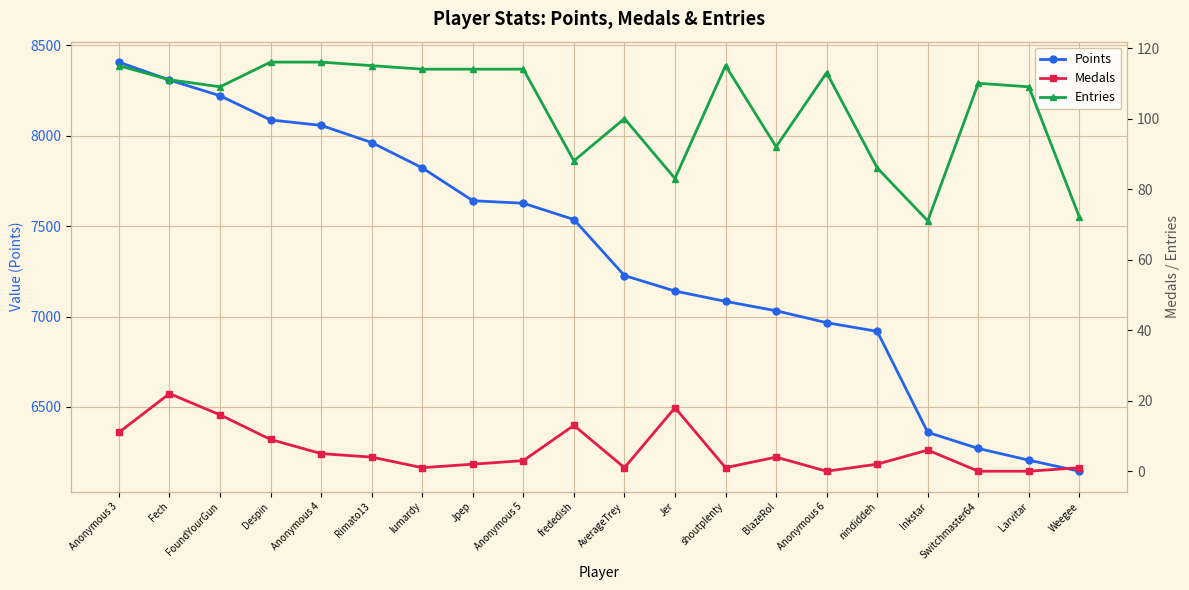

In Medals, how many points are lower than both neighbors (excluding endpoints)?

4